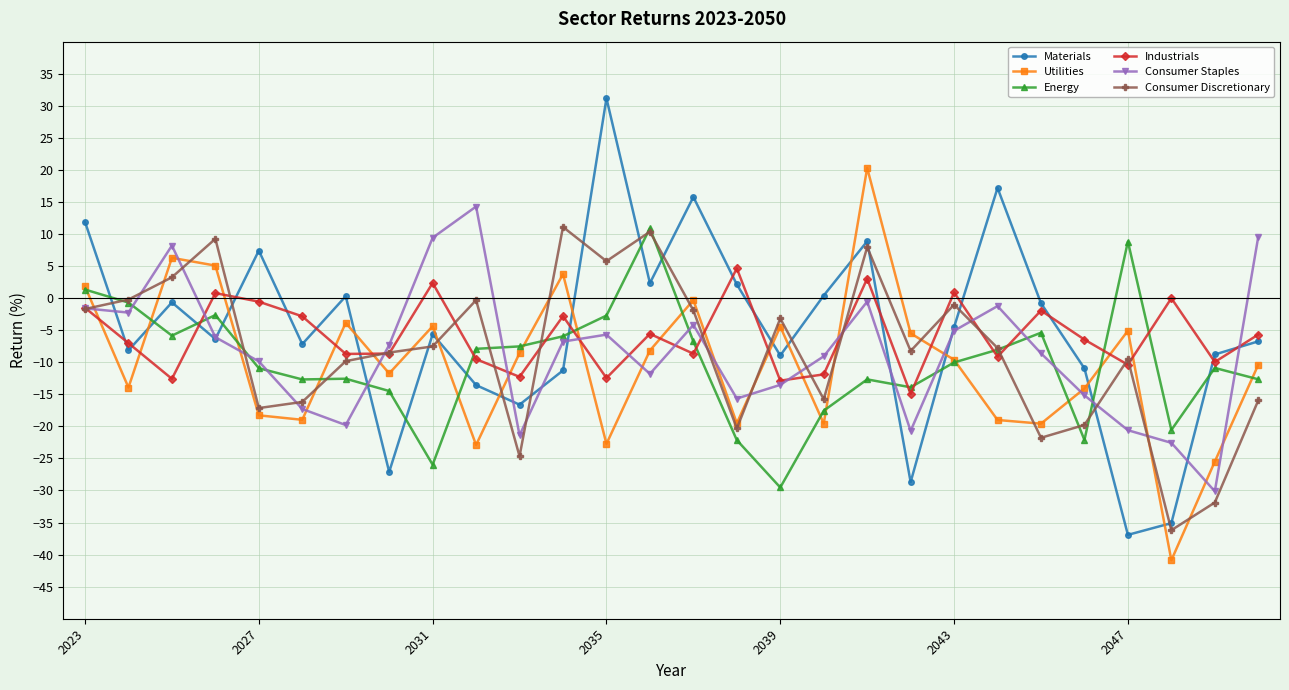

Which series has the widest spread of values?

Materials